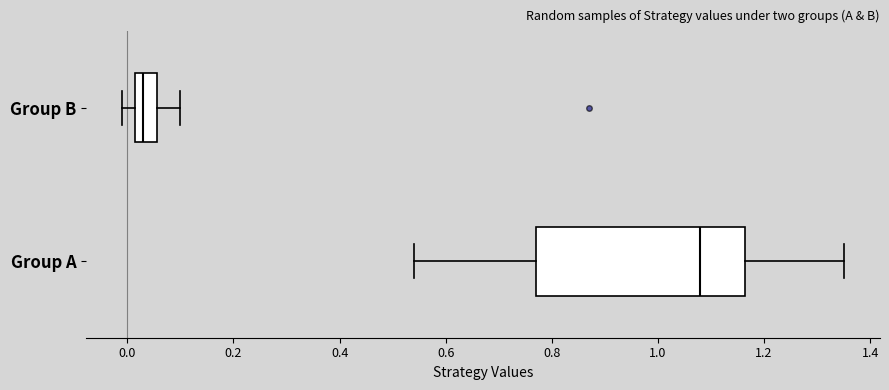

Which box's median line is the furthest to the left?

Group B